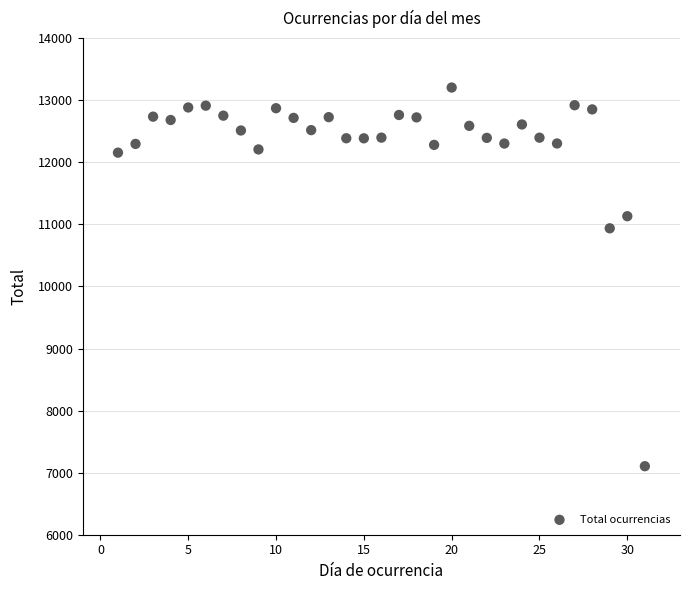

What is the range of Y values (max minus min)?

6101